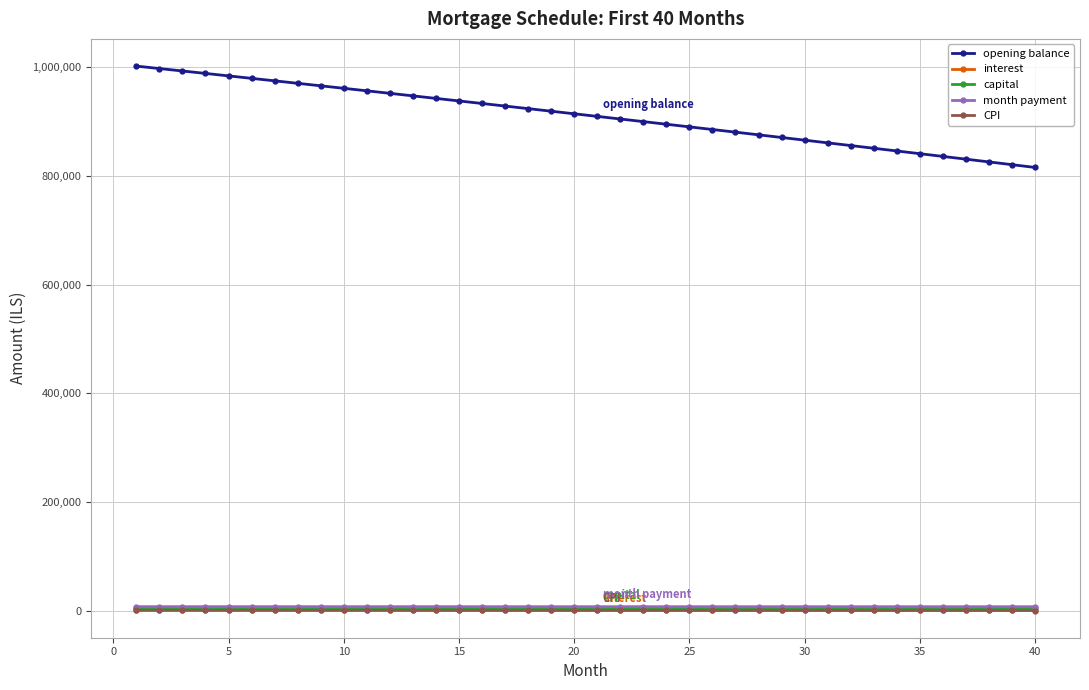

What is the value of the opening balance point at the 17th from the left?

928112.3